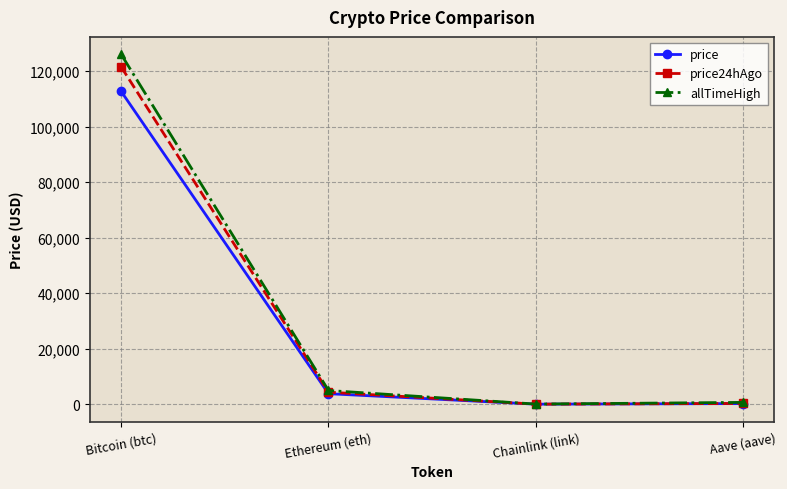

What is the maximum value shown in the chart?

126080.0